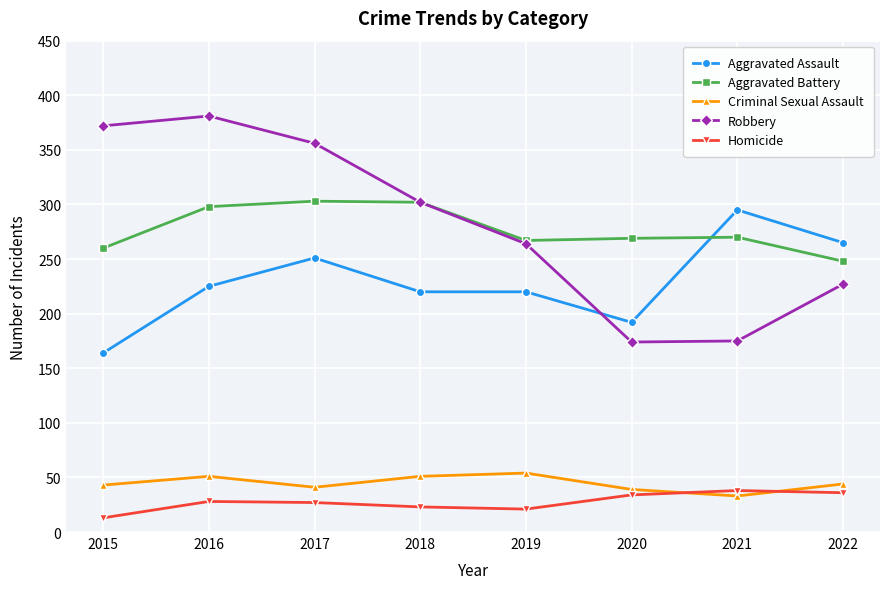

What is the greatest value displayed?

381